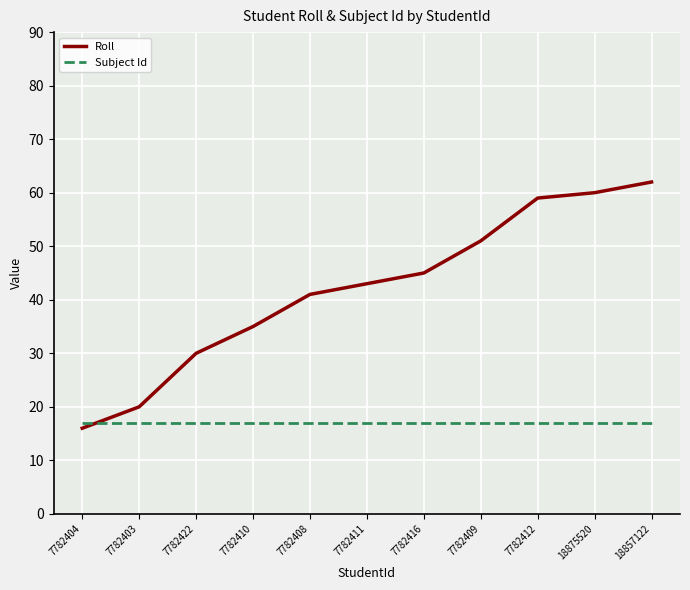

What position from the right is 7782404?

11